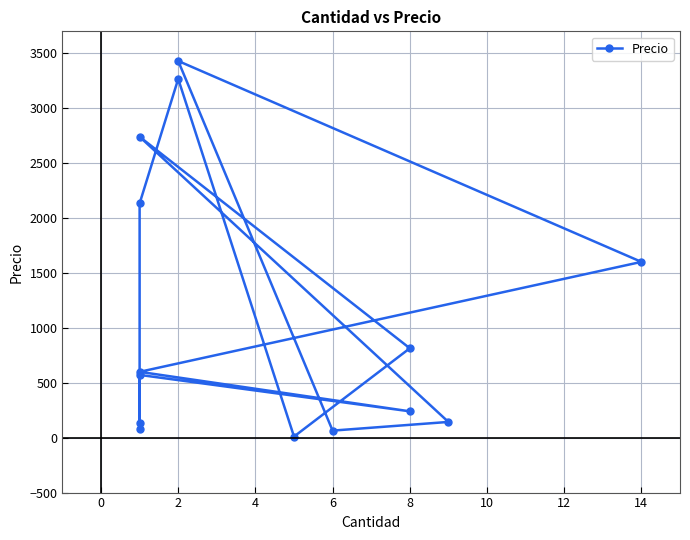

What is the label of the 5th point from the left?

14